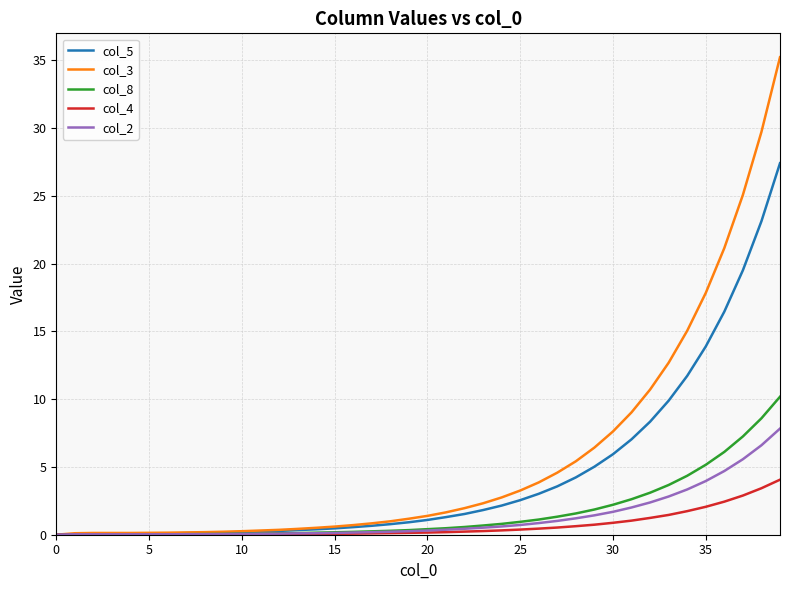

Rank the series by their maximum value, from lowest to highest.

col_4, col_2, col_8, col_5, col_3